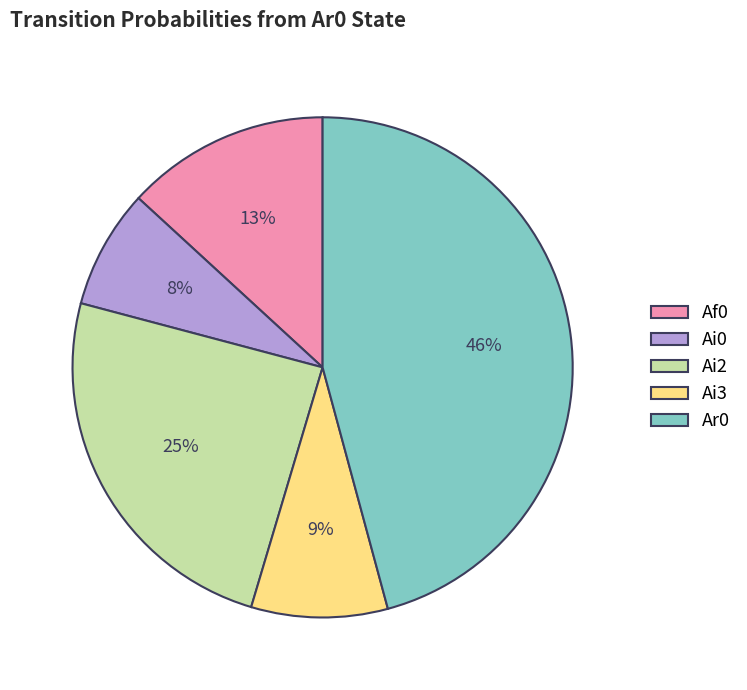

Rank the categories by value from highest to lowest.

Ar0, Ai2, Af0, Ai3, Ai0